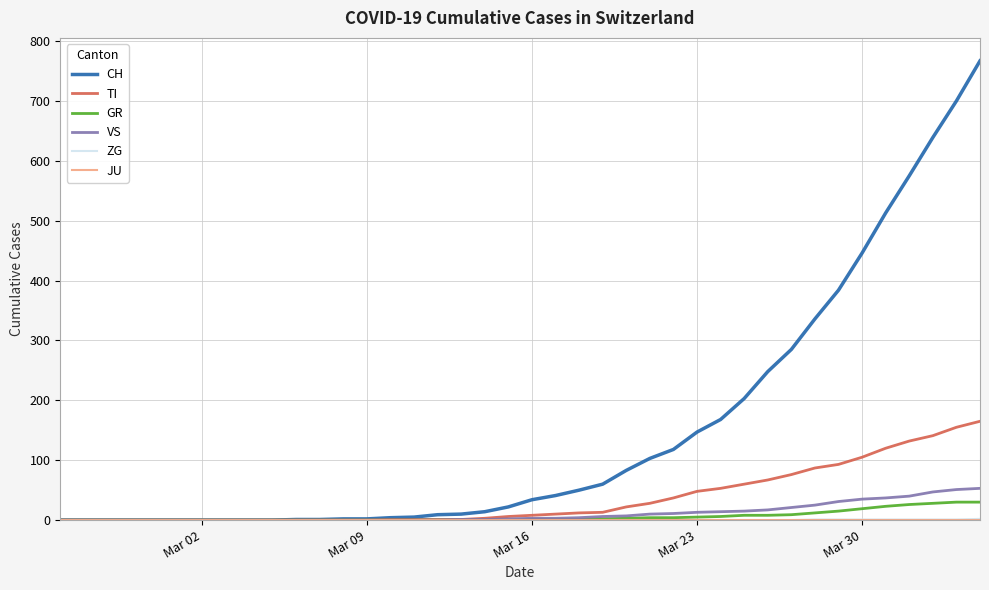

What is the maximum value for GR?

30